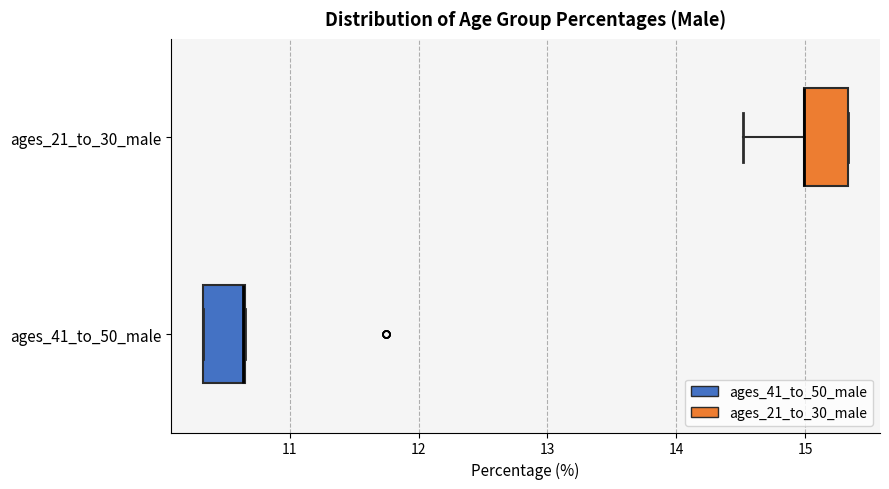

Reading bottom to top, read every box against the x-axis: the position of its median line, the range the box covers, and the ends of its whiskers. The values are not printed on the chart, so give them approximately, as read against the axis.

ages_41_to_50_male: median 10.6 (drawn on the box's right edge), box 10.3 to 10.7, whiskers 10.3 to 10.7
ages_21_to_30_male: median 15.0 (drawn on the box's left edge), box 15.0 to 15.3, whiskers 14.5 to 15.3